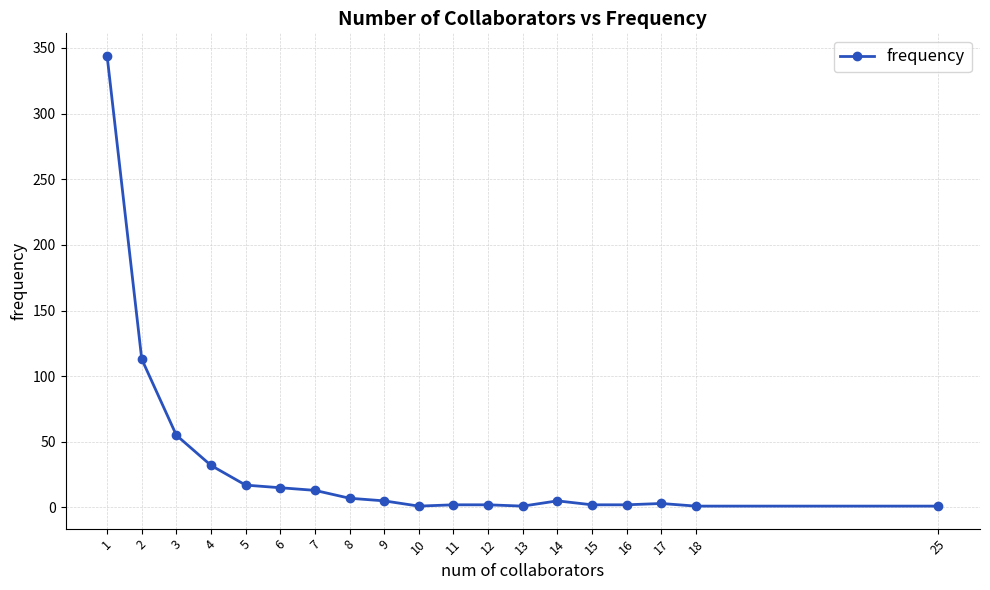

What is the ratio of the value at 4 to the value at 3?

0.6